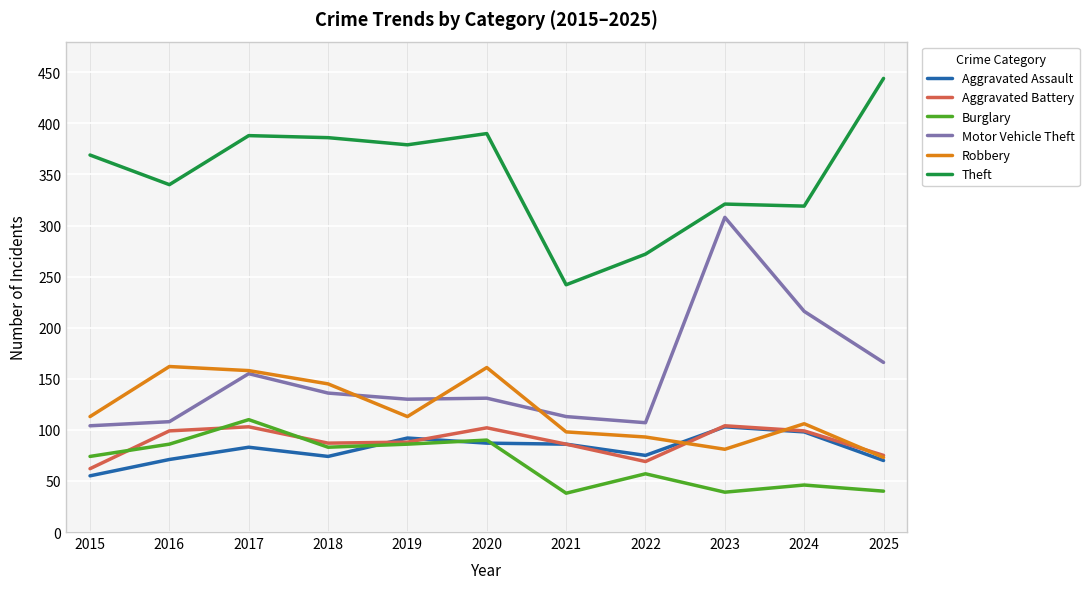

At 2022, list the series in order from smallest to largest.

Burglary, Aggravated Battery, Aggravated Assault, Robbery, Motor Vehicle Theft, Theft